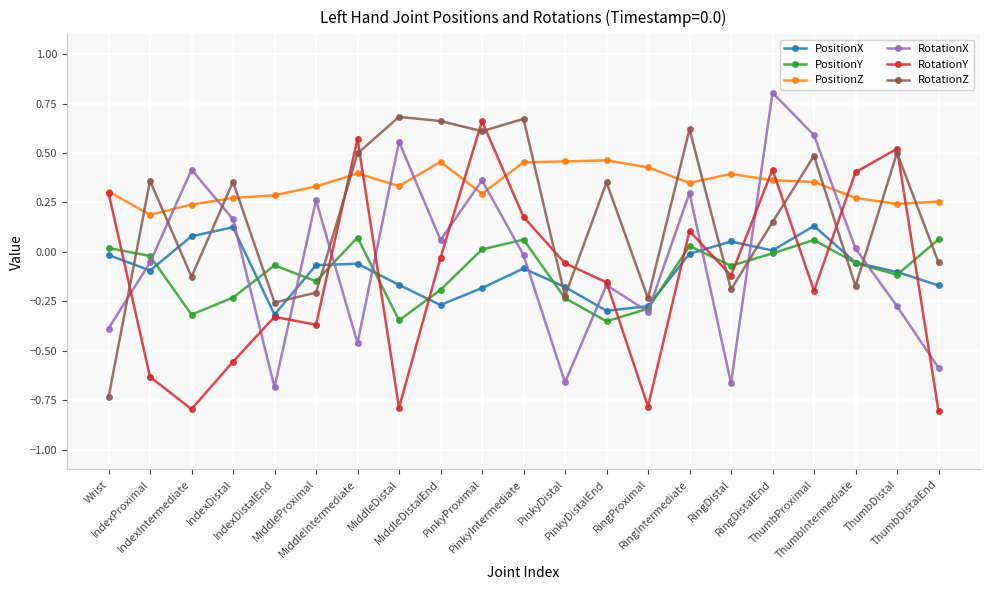

The RotationX series shows -0.6 at ThumbDistalEnd. True or false?

True